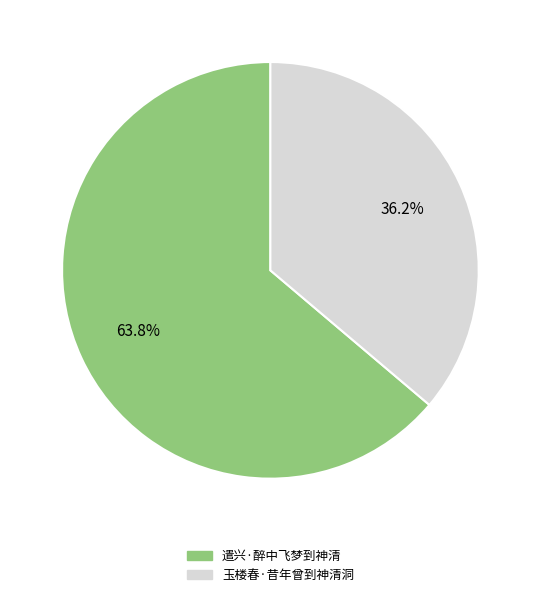

True or false: 玉楼春·昔年曾到神清洞 accounts for 36% of the total.

True